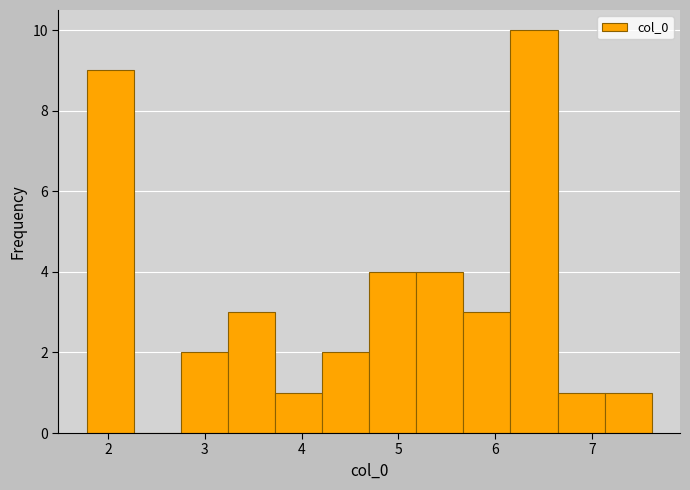

Reading left to right, transcribe this chart: for each bar, give the range it covers on the x-axis and its height. Neither the bar edges nor the heights are printed on the chart, so give them approximately, as read against the axes.

1.8 to 2.3: 9
2.3 to 2.8: 0
2.8 to 3.2: 2
3.2 to 3.7: 3
3.7 to 4.2: 1
4.2 to 4.7: 2
4.7 to 5.2: 4
5.2 to 5.7: 4
5.7 to 6.2: 3
6.2 to 6.6: 10
6.6 to 7.1: 1
7.1 to 7.6: 1